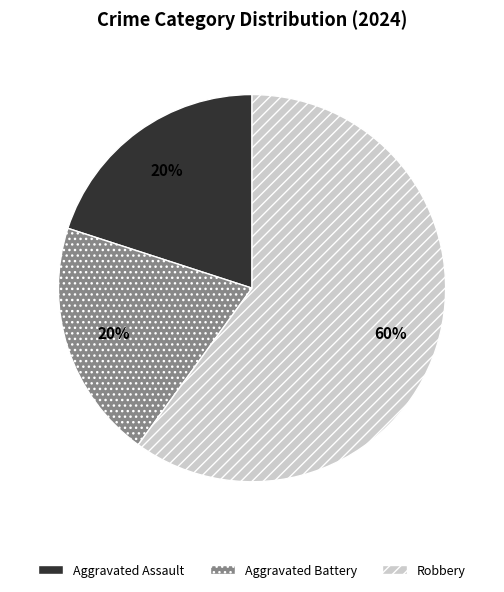

True or false: Aggravated Assault accounts for 20% of the total.

True